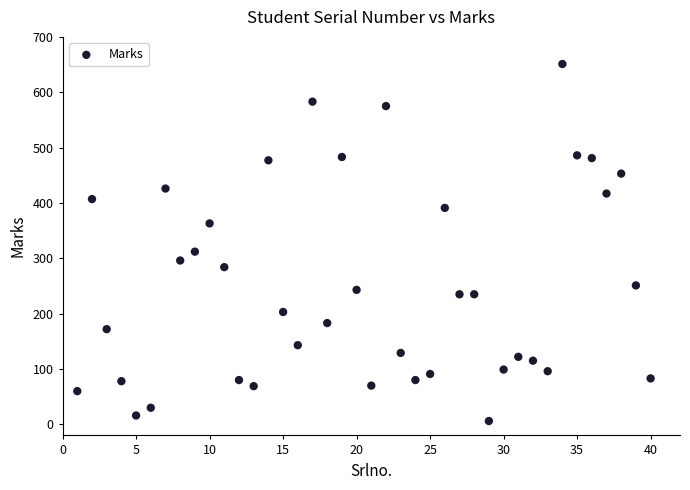

What is the range of Y values (max minus min)?

645